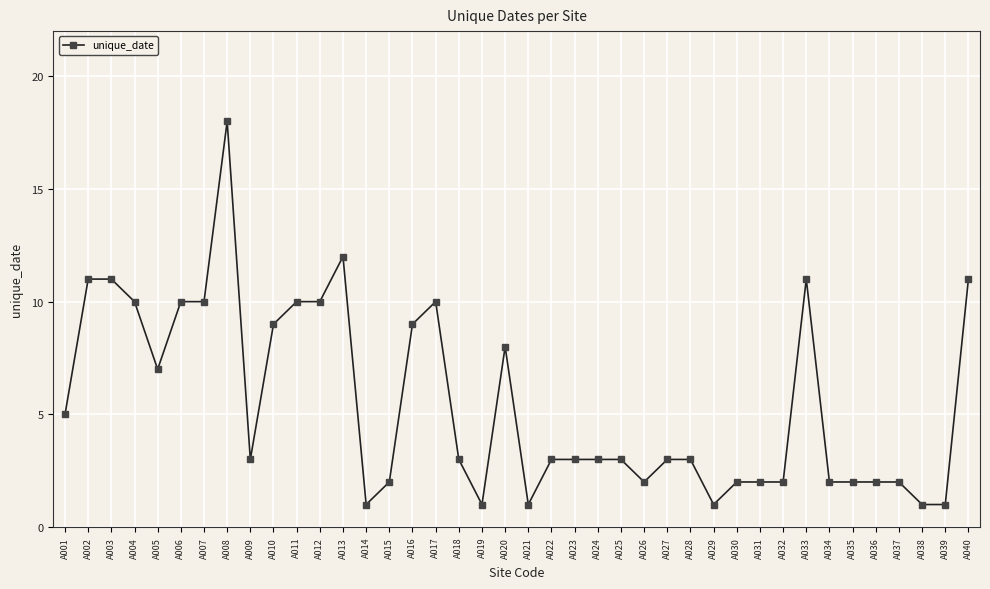

Reading left to right, what are all the values shown in this chart?

5	11	11	10	7	10	10	18	3	9	10	10	12	1	2	9	10	3	1	8	1	3	3	3	3	2	3	3	1	2	2	2	11	2	2	2	2	1	1	11